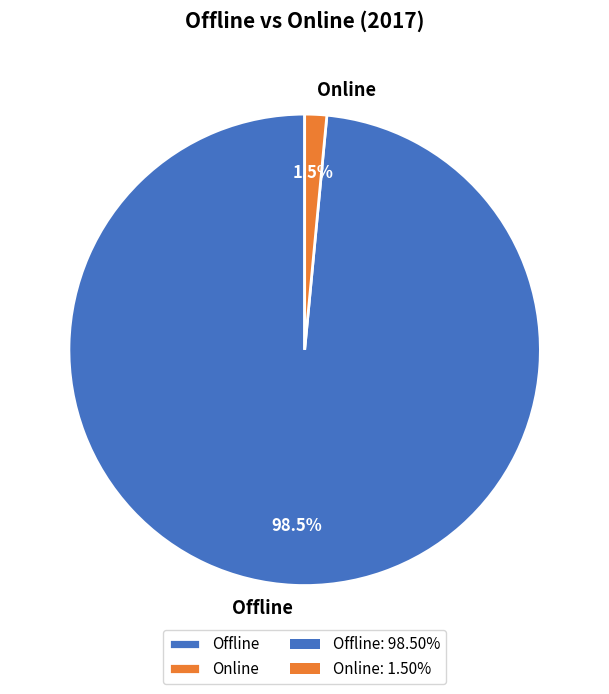

Count the number of slices in the pie.

2